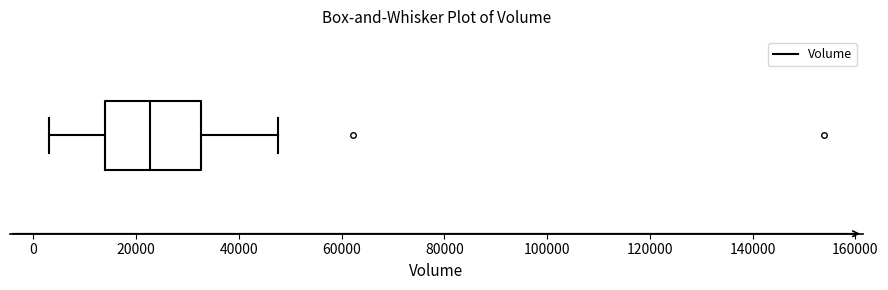

Read this box plot against the x-axis: the position of the median line, the range covered by the box, and the ends of both whiskers. The values are not printed on the chart, so give them approximately, as read against the axis.

median 22000, box 14000 to 32000, whiskers 4000 to 48000